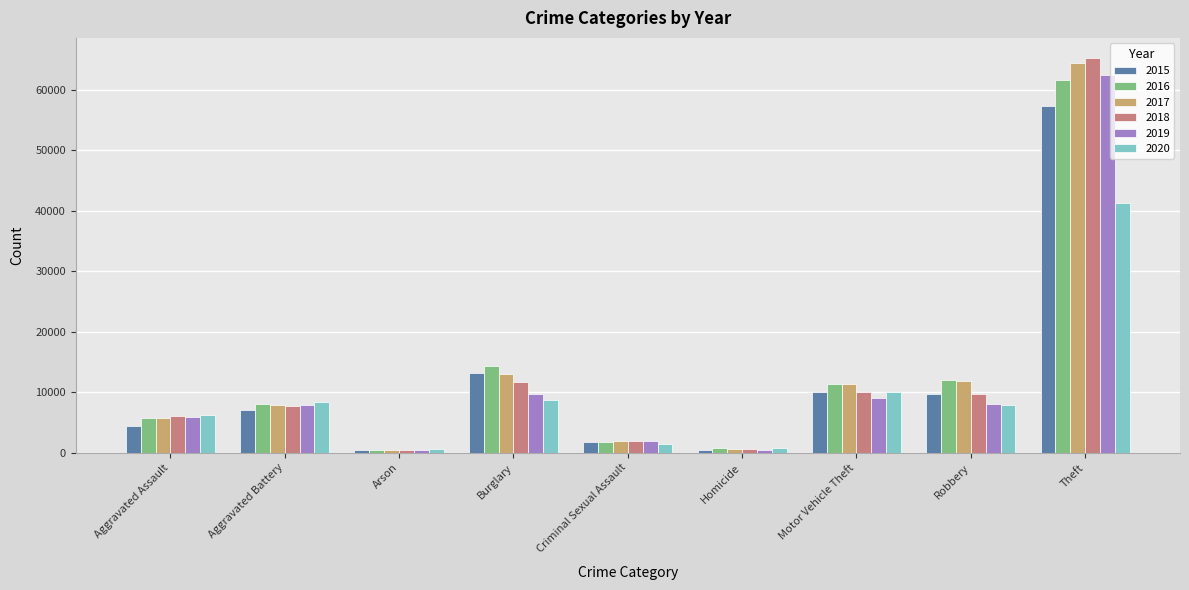

True or false: 2019 has a value of 8977 at Motor Vehicle Theft.

True